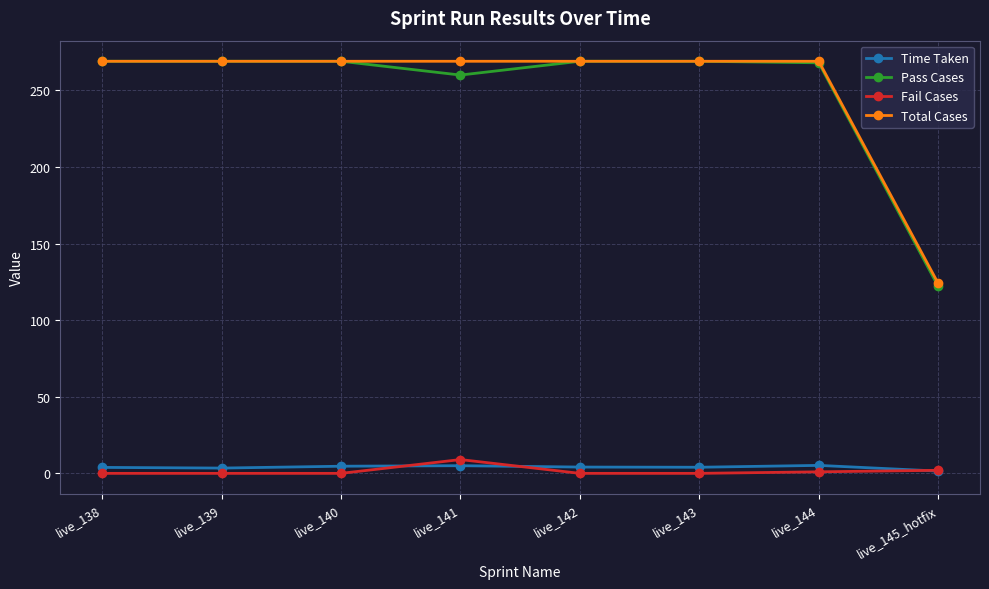

What is the total value across all series at live_140?

542.7